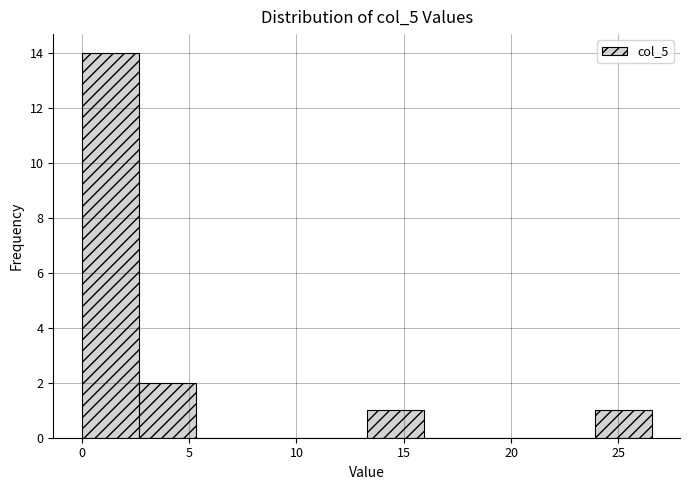

Reading left to right, transcribe this chart: for each bar, give the range it covers on the x-axis and its height. Neither the bar edges nor the heights are printed on the chart, so give them approximately, as read against the axes.

0.0 to 2.5: 14
2.5 to 5.5: 2
5.5 to 8.0: 0
8.0 to 10.5: 0
10.5 to 13.5: 0
13.5 to 16.0: 1
16.0 to 18.5: 0
18.5 to 21.0: 0
21.0 to 24.0: 0
24.0 to 26.5: 1